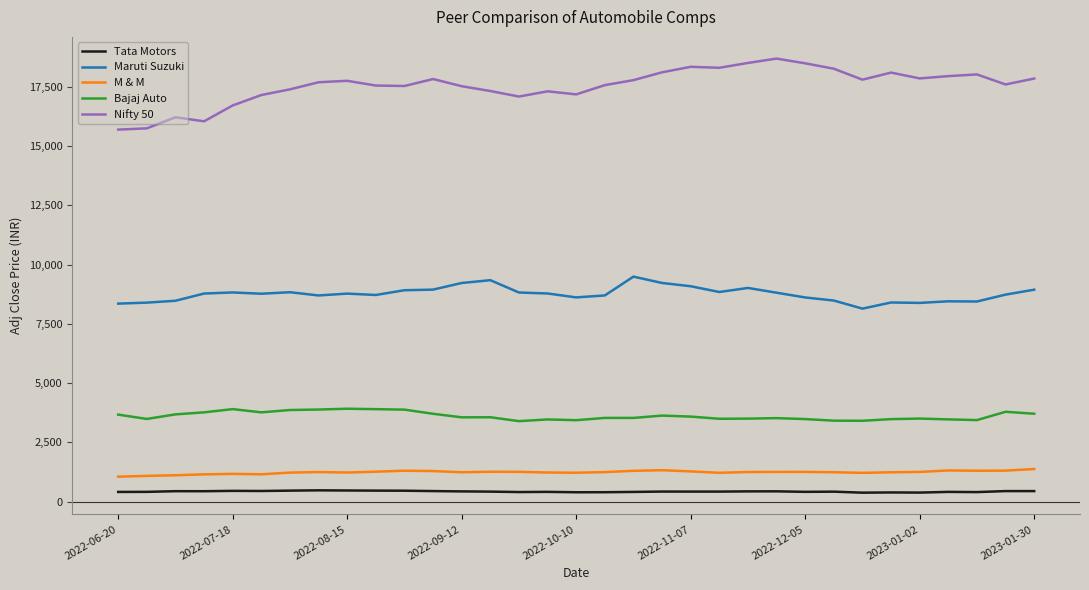

What is the difference between the maximum and minimum values in the Nifty 50 series?

2996.8